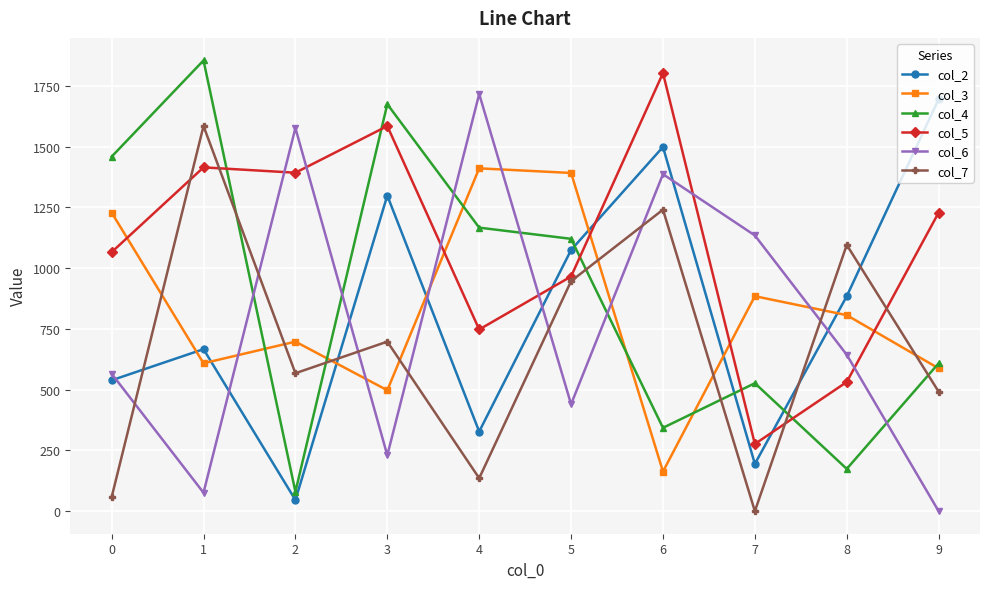

What is the value of the col_3 point at the 10th from the left?

587.6